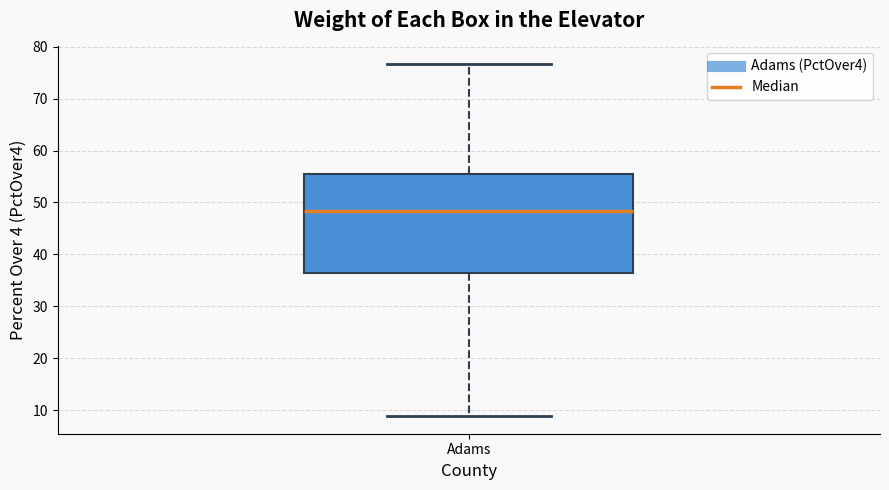

Read this box plot against the y-axis: the position of the median line, the range covered by the box, and the ends of both whiskers. The values are not printed on the chart, so give them approximately, as read against the axis.

median 48, box 37 to 56, whiskers 9 to 77